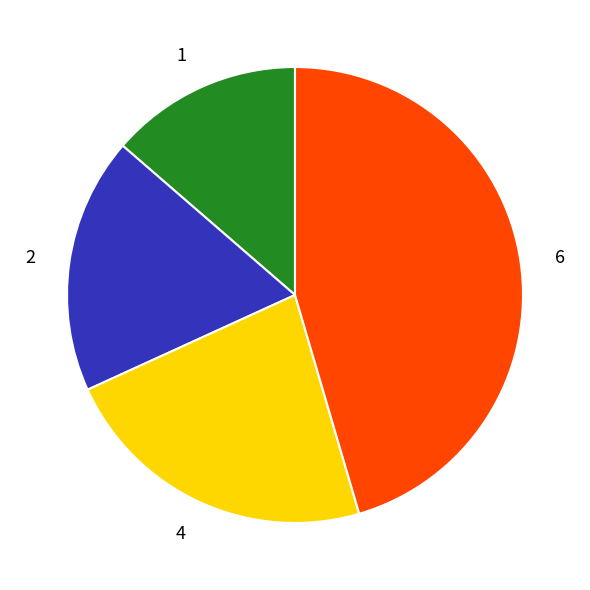

Does 6 represent more than half of the total?

No